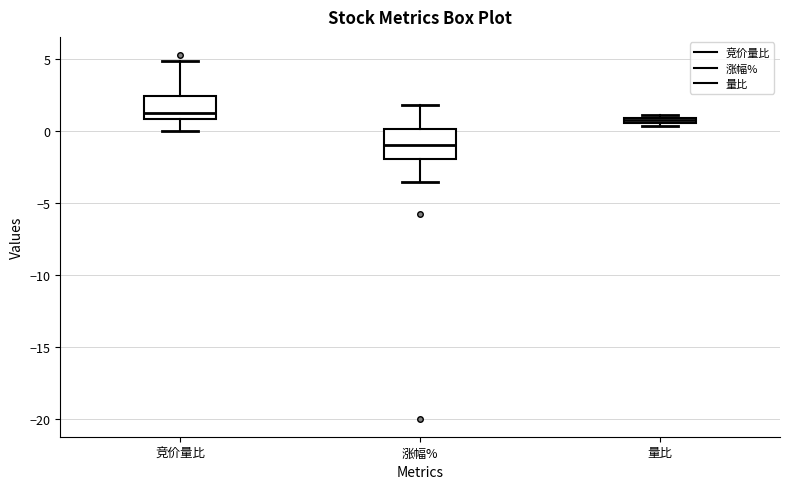

Which box has the lowest median line?

涨幅%